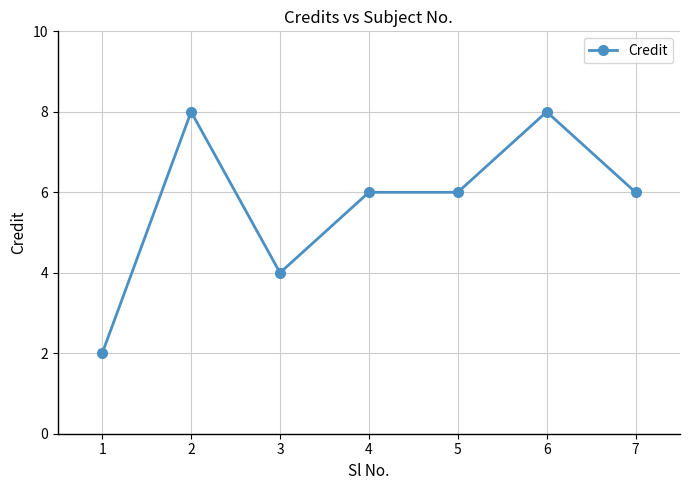

Where is the first local maximum?

2